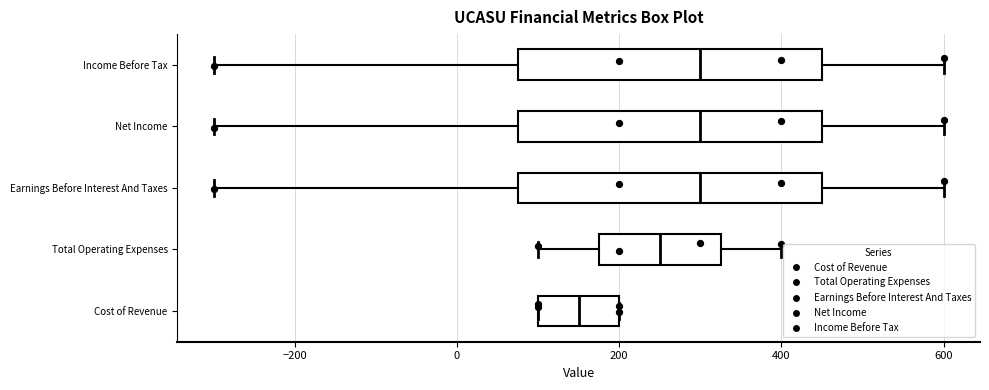

Where is the right edge of the box for Cost of Revenue on the x-axis? The values are not printed on the chart, so give them approximately, as read against the axis.

200